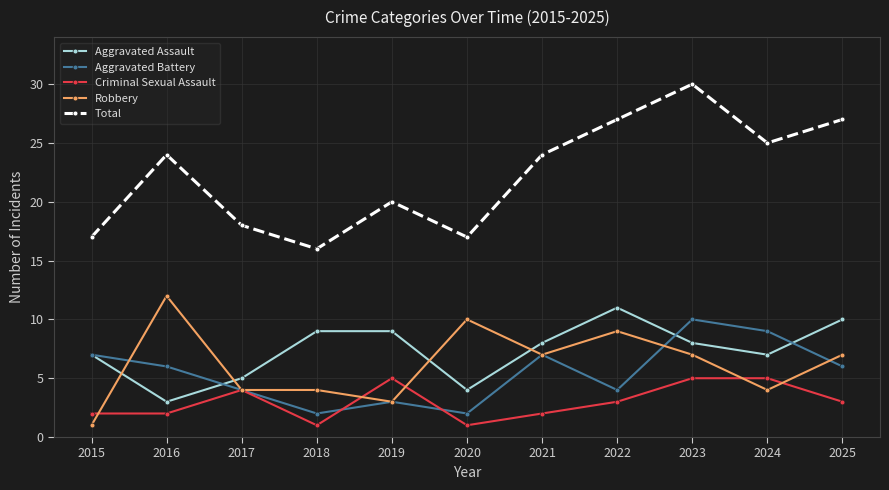

Is this an area chart (filled region under the line)?

No